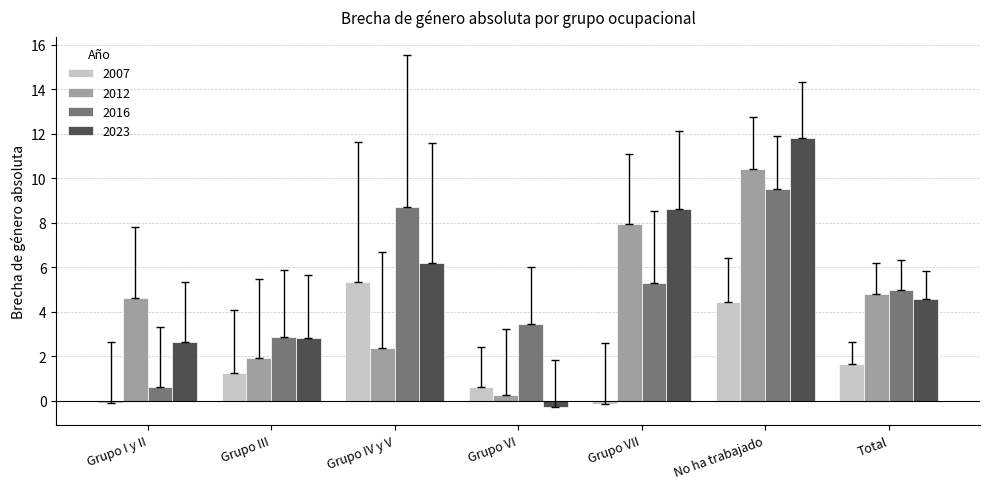

What is the sum of all 2007 values?

13.0